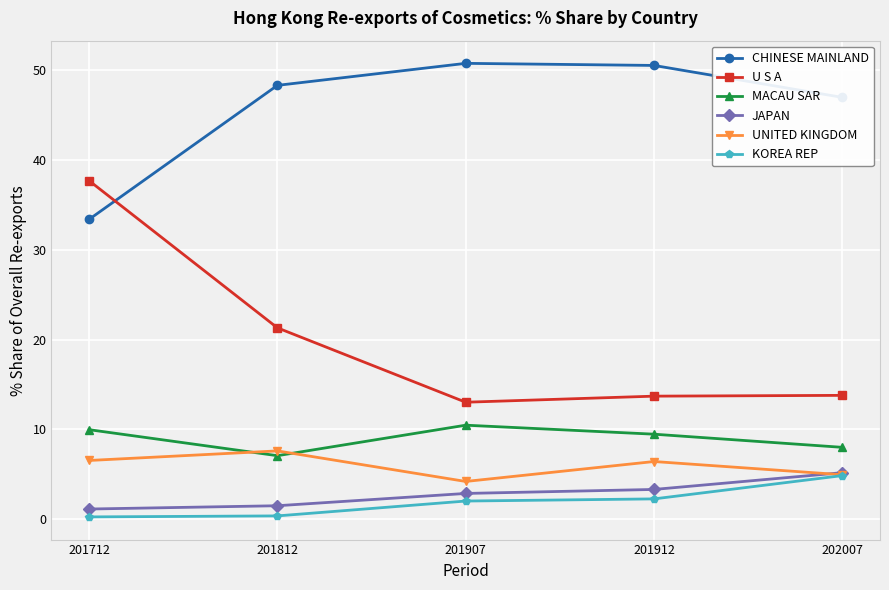

What is the difference between the highest and lowest values at 202007?

42.2